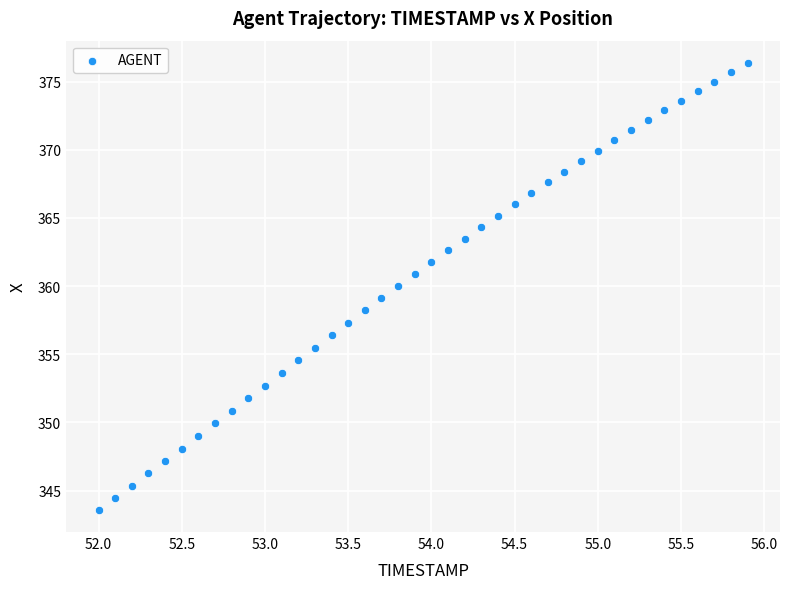

What is the range of Y values (max minus min)?

32.8